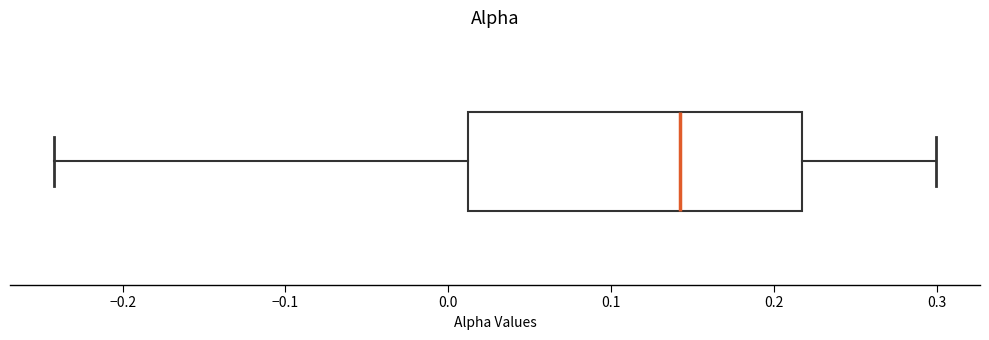

Transcribe this box plot: give where the median line is, the range the box spans, and where the two whiskers end, as read against the x-axis. The values are not printed on the chart, so give them approximately, as read against the axis.

median 0.14, box 0.01 to 0.22, whiskers -0.24 to 0.30